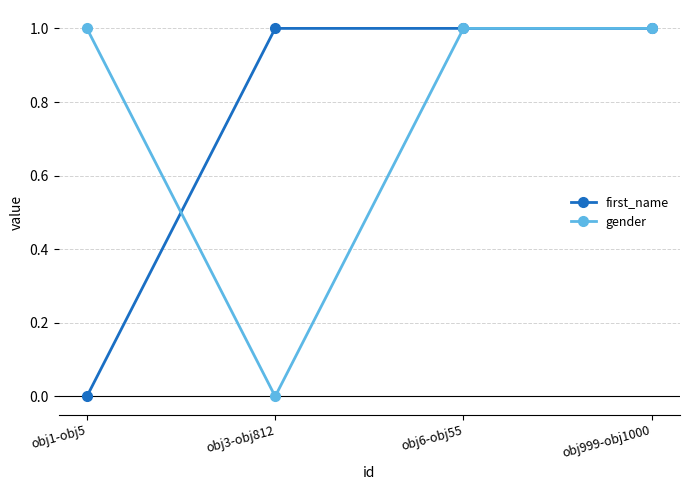

Between obj3-obj812 and obj6-obj55, which series saw the biggest shift?

gender